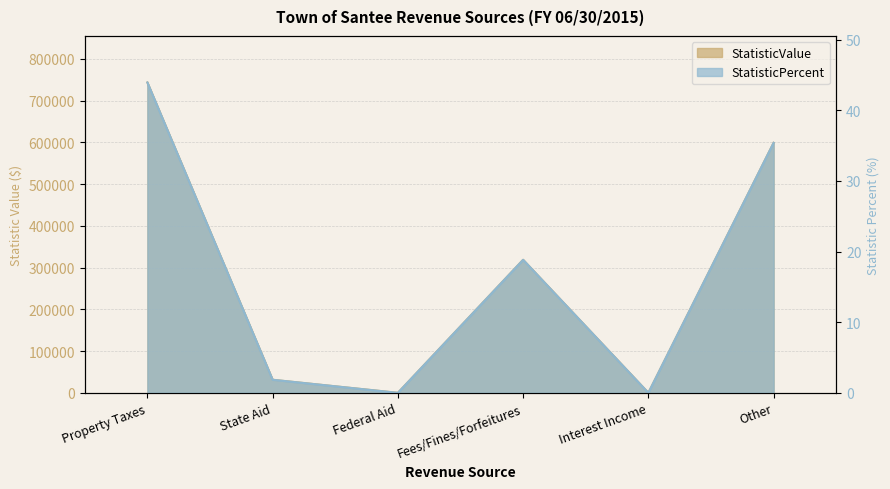

At which category is the sum across all series the highest?

Property Taxes